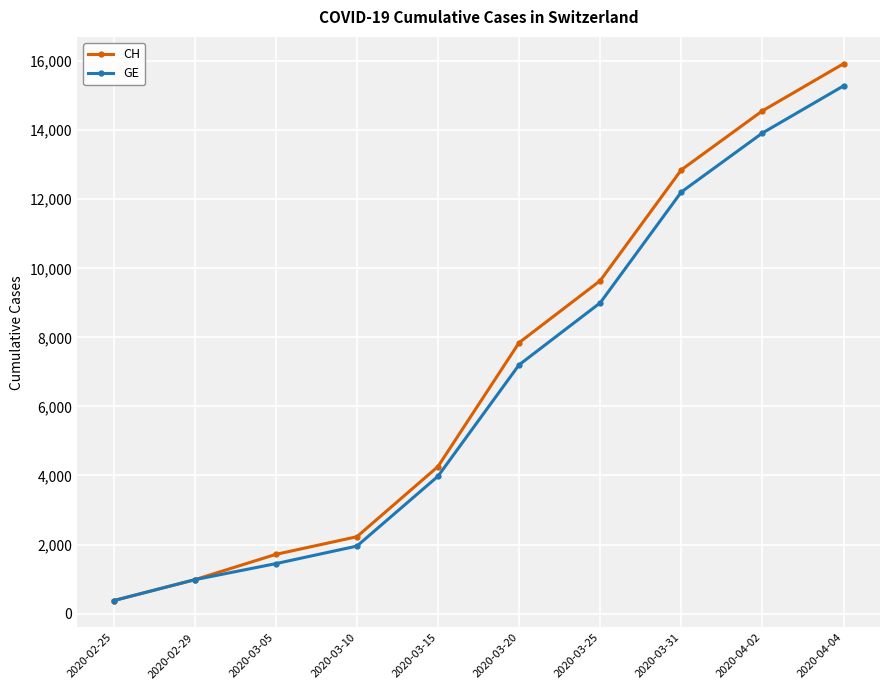

At which label does CH reach its peak?

2020-04-04